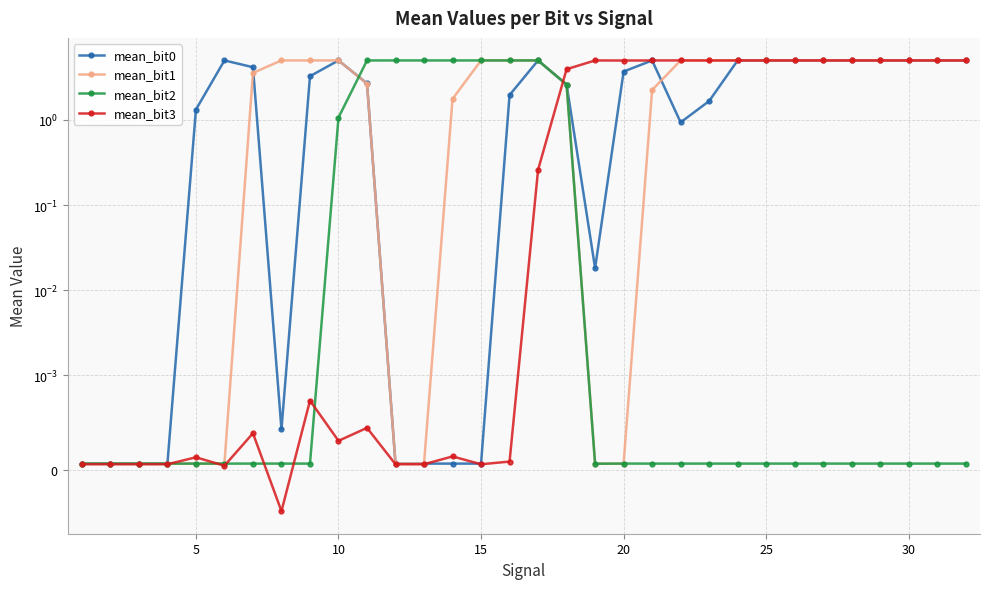

What is the value of the mean_bit1 point at the 30th from the left?

5.0